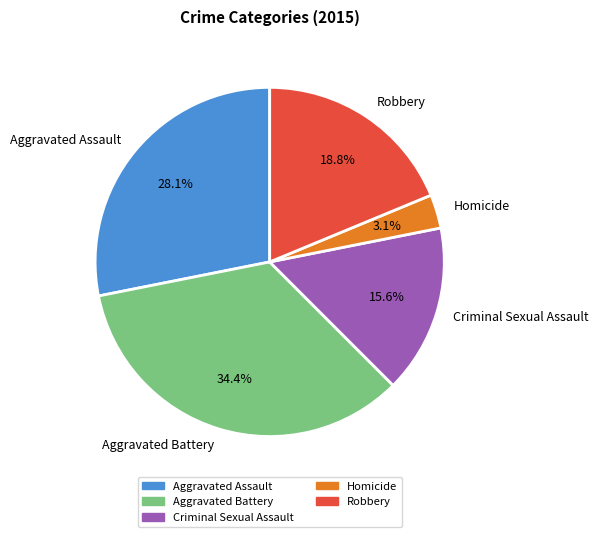

Count the number of slices in the pie.

5